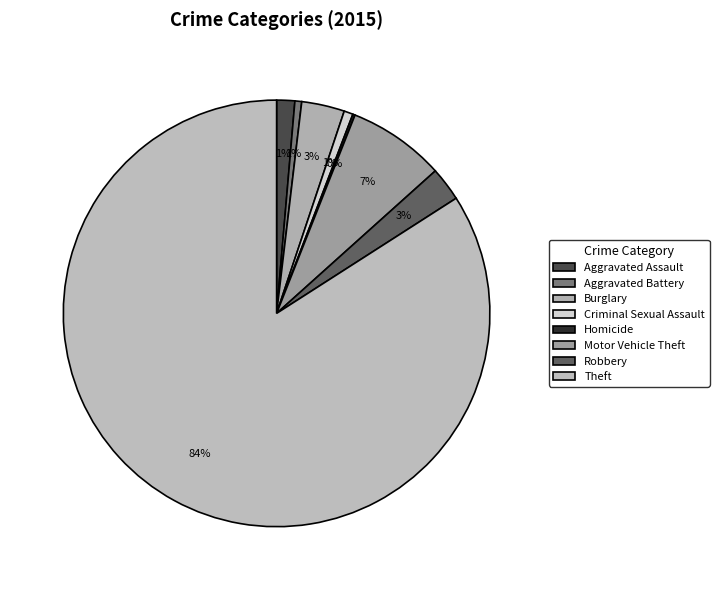

To the nearest percent, what percentage of the pie is Theft?

84%